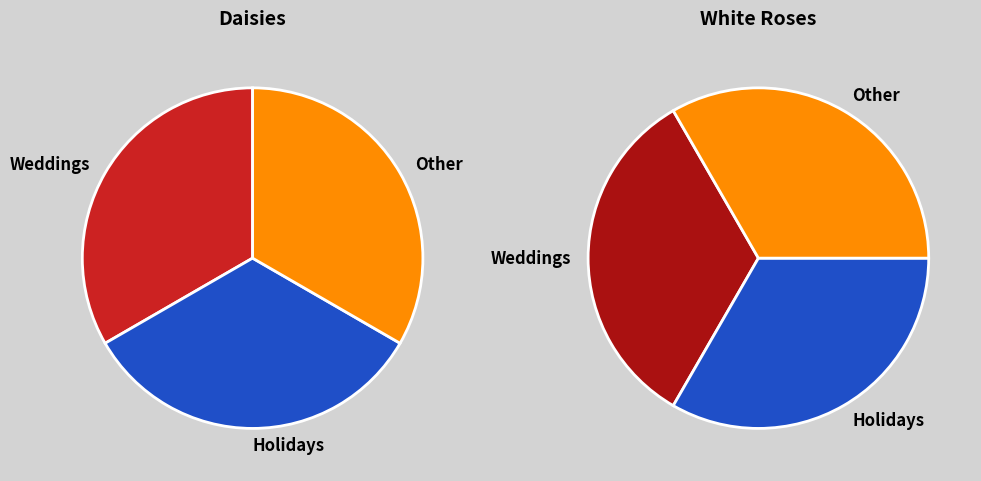

Is it true that 2023.12.28 is 1% of the pie?

False